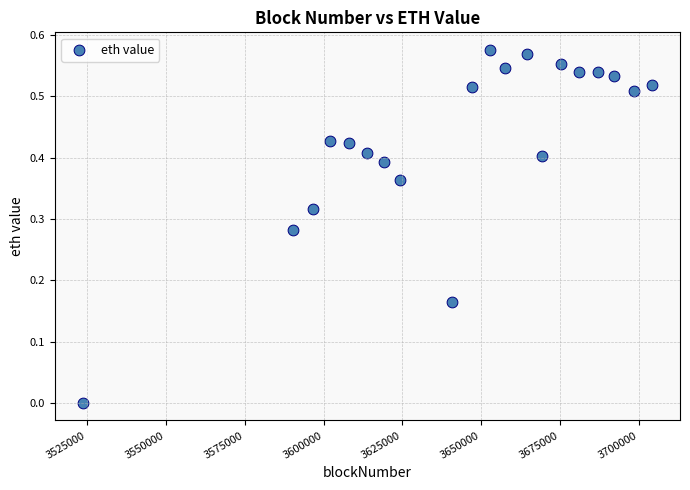

What is the range of X values (max minus min)?

180252.0